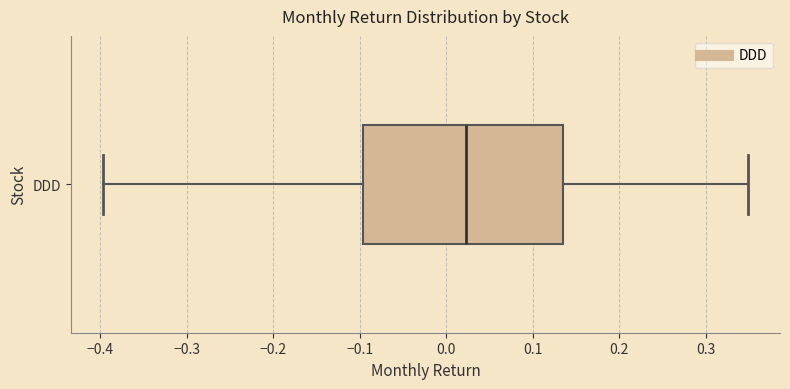

Read this box plot against the x-axis: the position of the median line, the range covered by the box, and the ends of both whiskers. The values are not printed on the chart, so give them approximately, as read against the axis.

median 0.02, box -0.10 to 0.14, whiskers -0.40 to 0.35